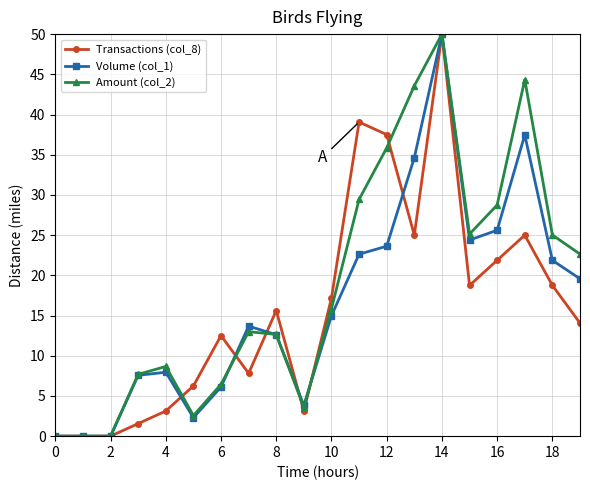

What is the value of the Volume (col_1) point at the 18th from the left?

37.5